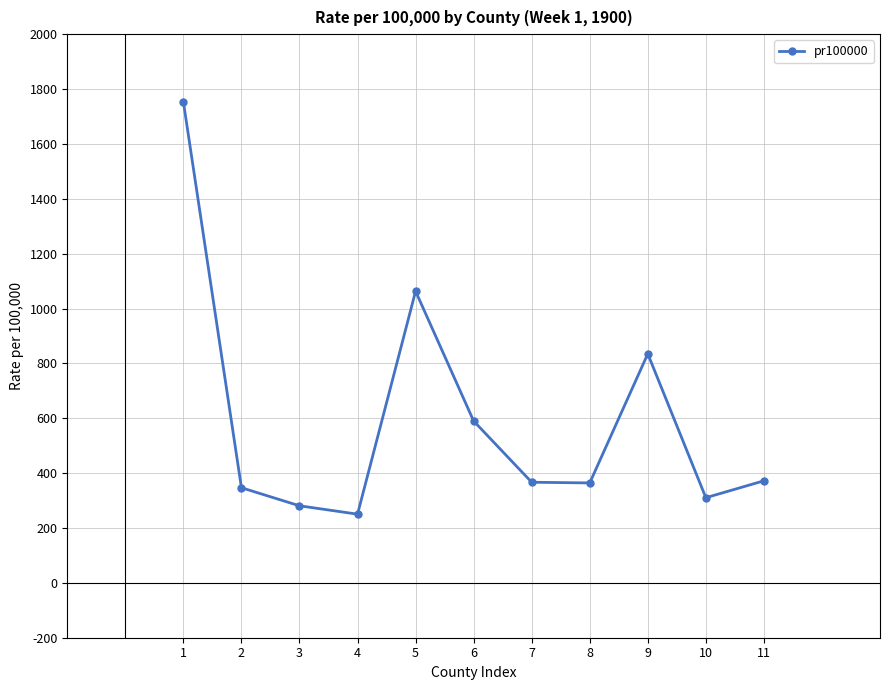

True or false: there are more than 2 points higher than both neighbors.

False